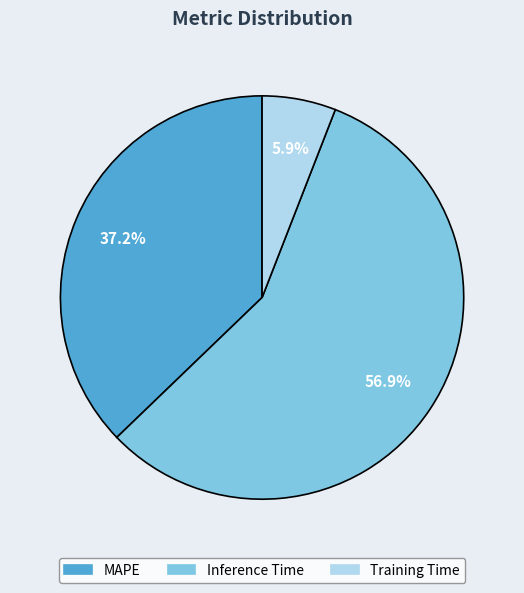

To the nearest percent, what is the combined percentage of Training Time and MAPE?

43%